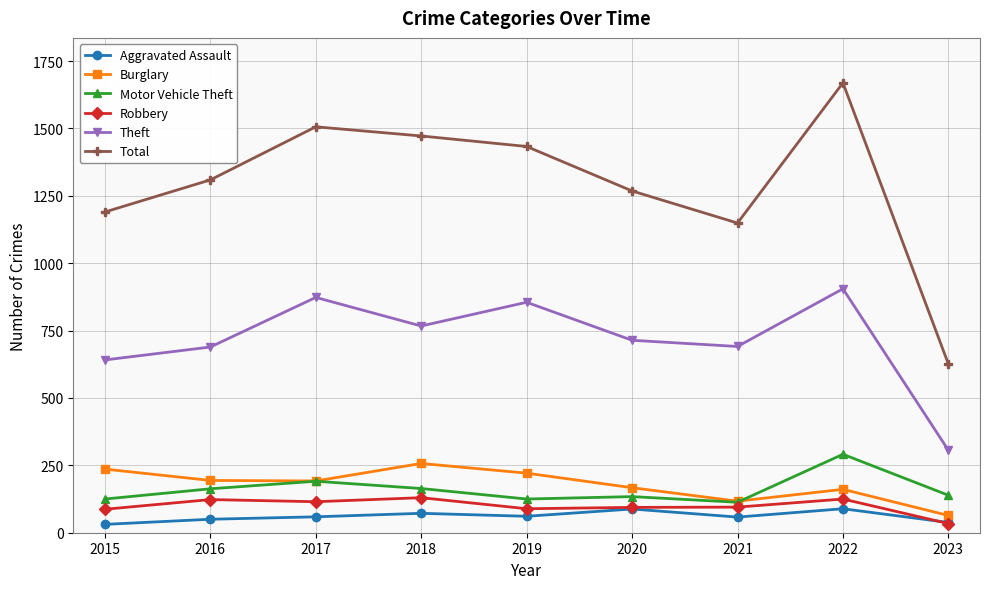

How many interior local valleys does the Theft series have?

2